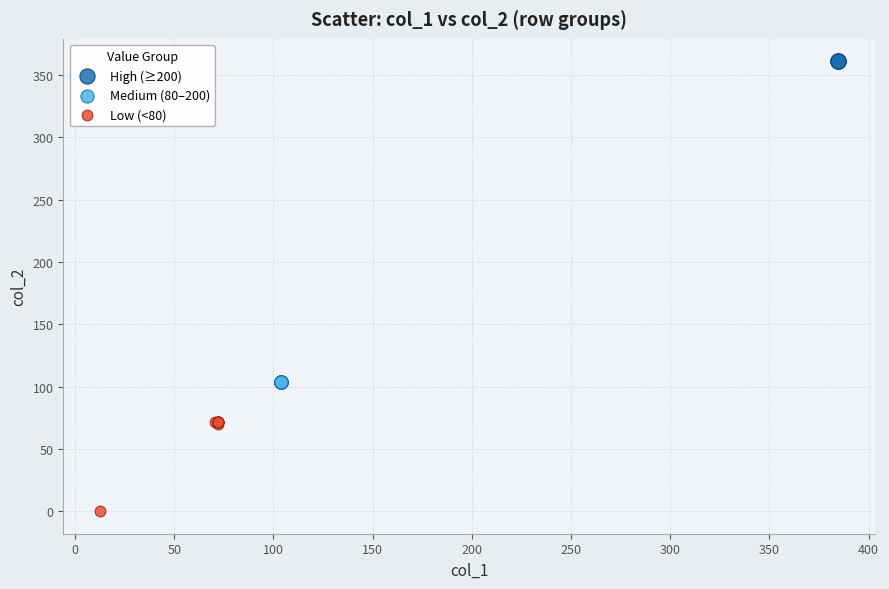

Which series contains the lowest Y value?

Low (<80)